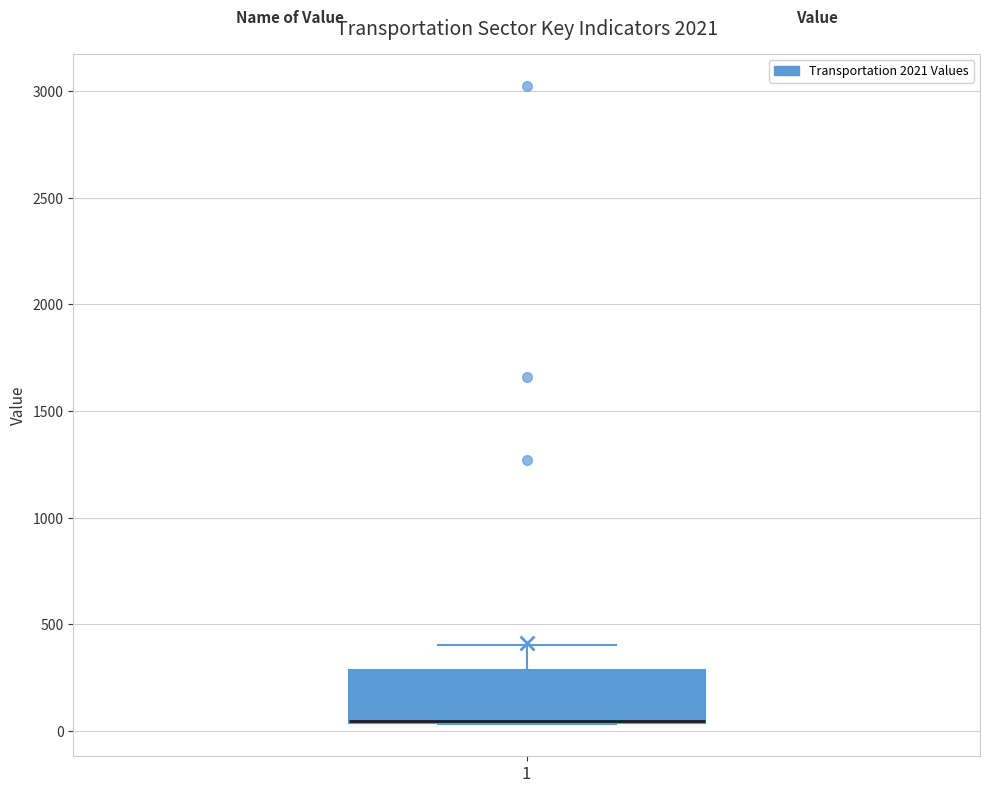

Transcribe this box plot: give where the median line is, the range the box spans, and where the two whiskers end, as read against the y-axis. The values are not printed on the chart, so give them approximately, as read against the axis.

median 50 (drawn on the box's lower edge), box 50 to 300, whiskers 50 to 400